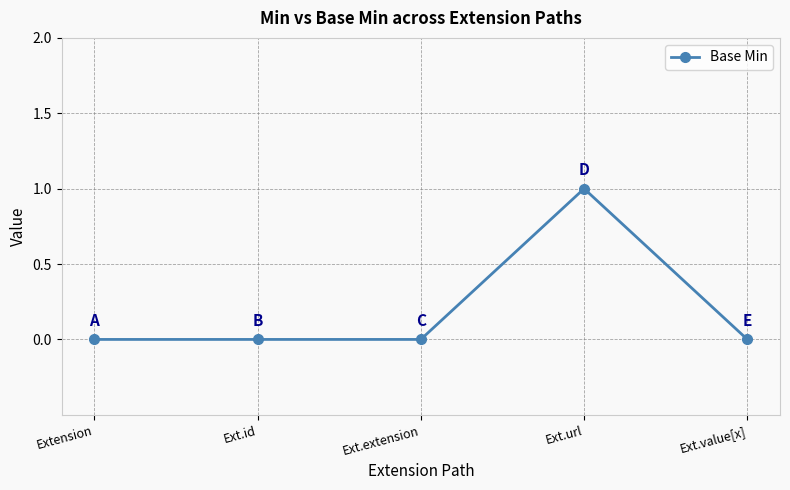

True or false: there are more than 0 points higher than both neighbors.

True